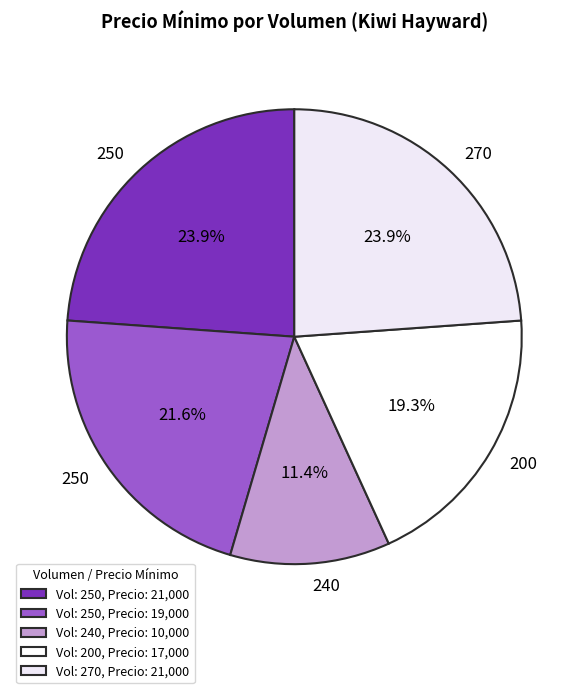

Count the number of slices in the pie.

5